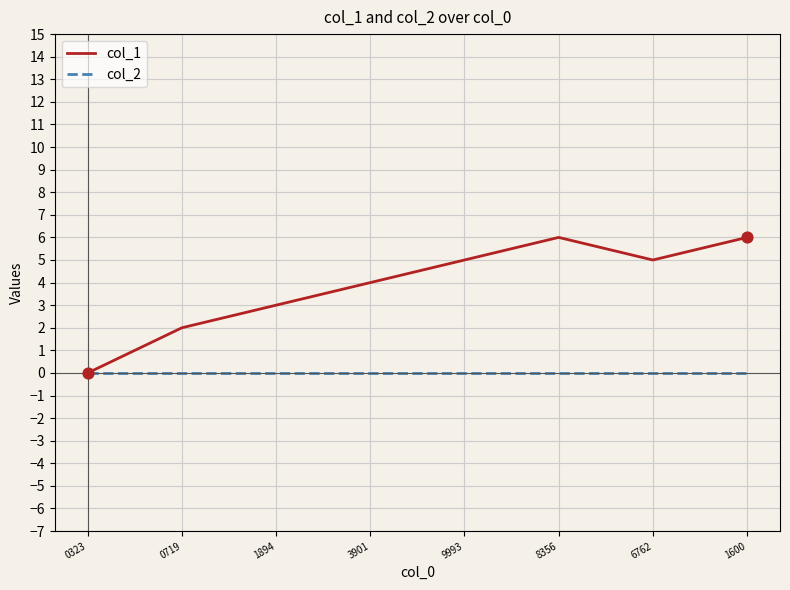

What is the total value across all series at 0719?

2